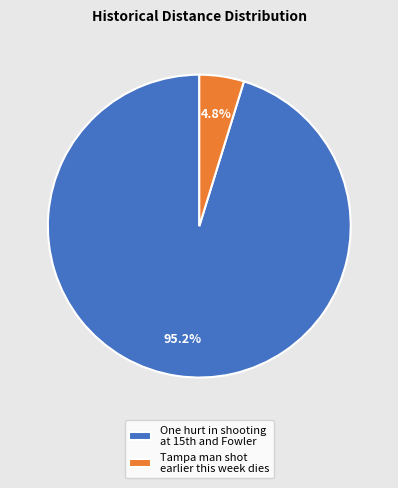

Rank the categories by value from lowest to highest.

Tampa man shot earlier this week dies, One hurt in shooting at 15th and Fowler